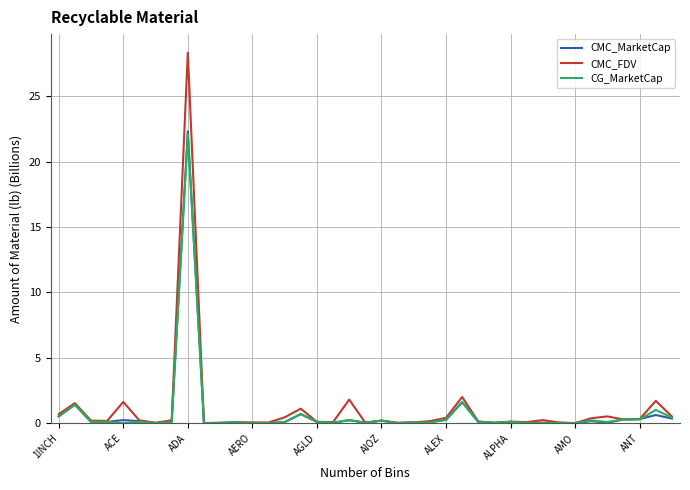

What is the greatest value displayed?

28.3